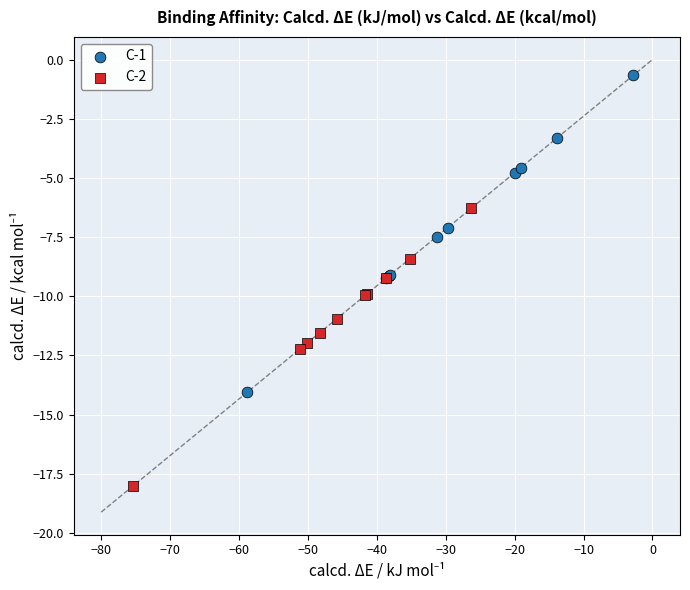

Which series contains the lowest Y value?

C-2